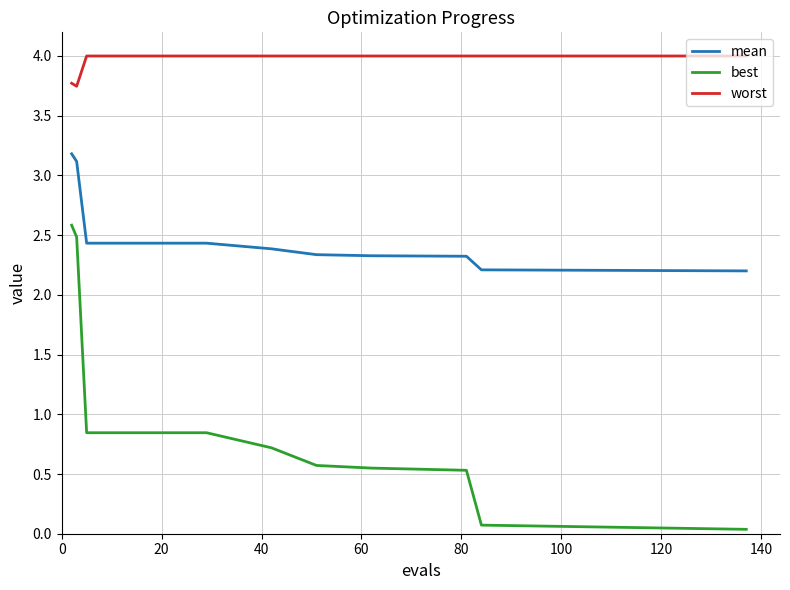

What is the difference between the maximum and minimum values in the worst series?

0.3